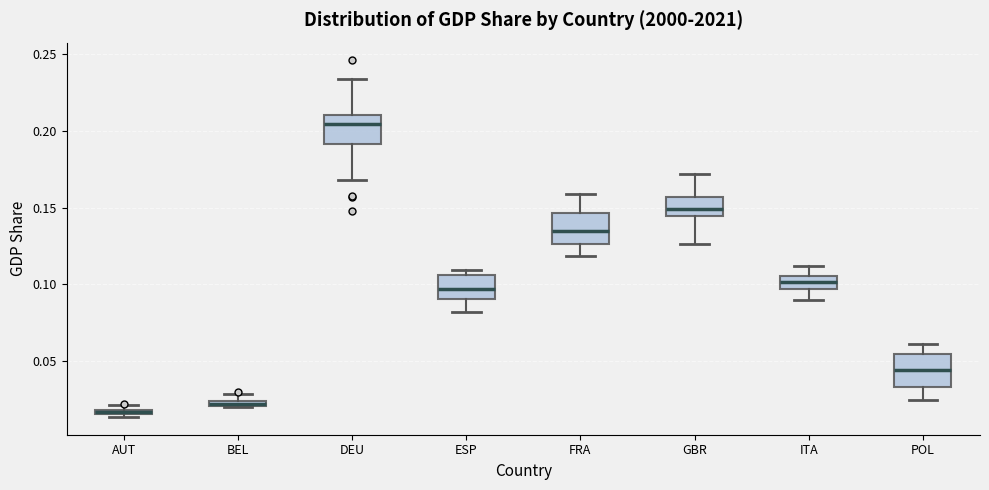

Where does the lower whisker of the box for ITA end on the y-axis? The values are not printed on the chart, so give them approximately, as read against the axis.

0.090